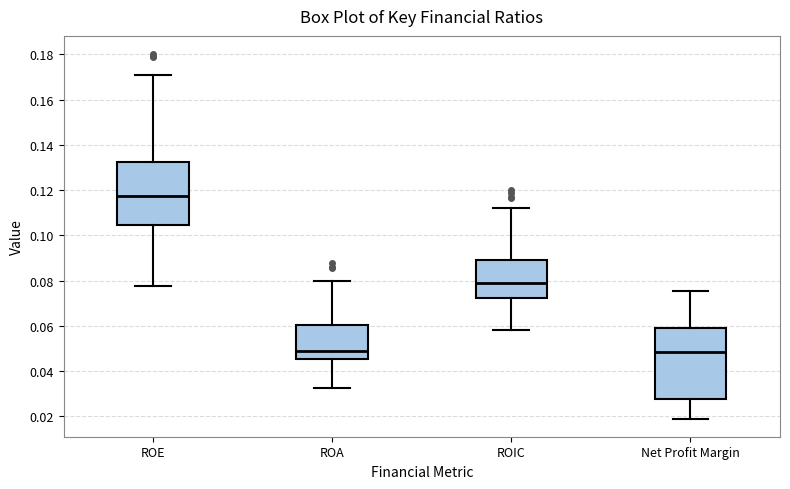

Comparing the boxes themselves (not the whiskers), which one is the tallest?

Net Profit Margin